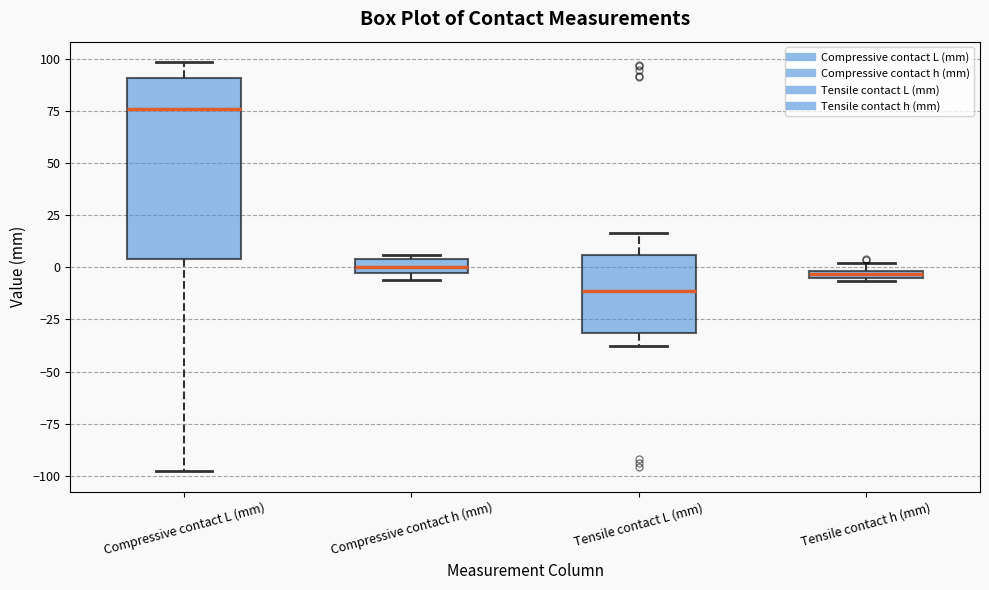

Where is the upper edge of the box for Tensile contact h (mm) on the y-axis? The values are not printed on the chart, so give them approximately, as read against the axis.

0